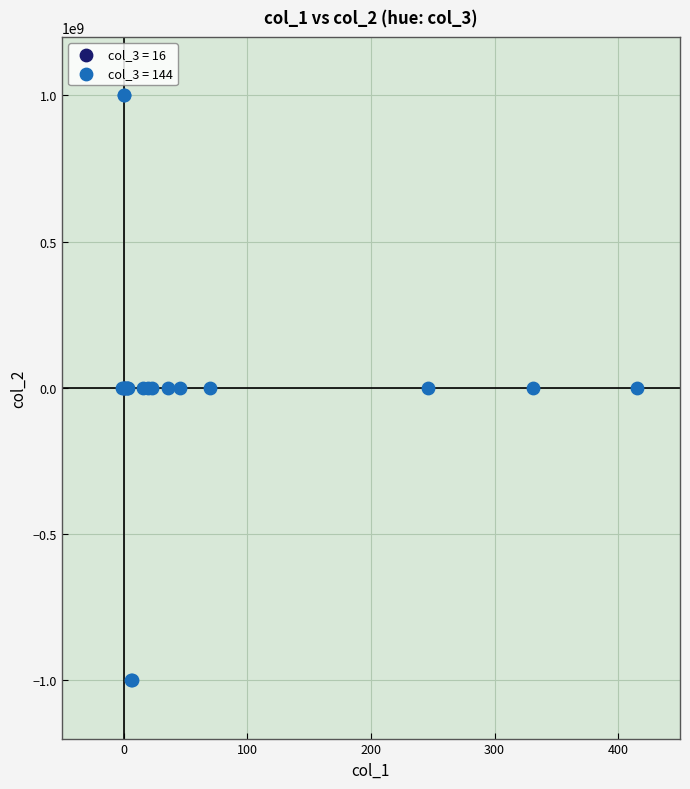

Which series contains the lowest Y value?

col_3 = 144